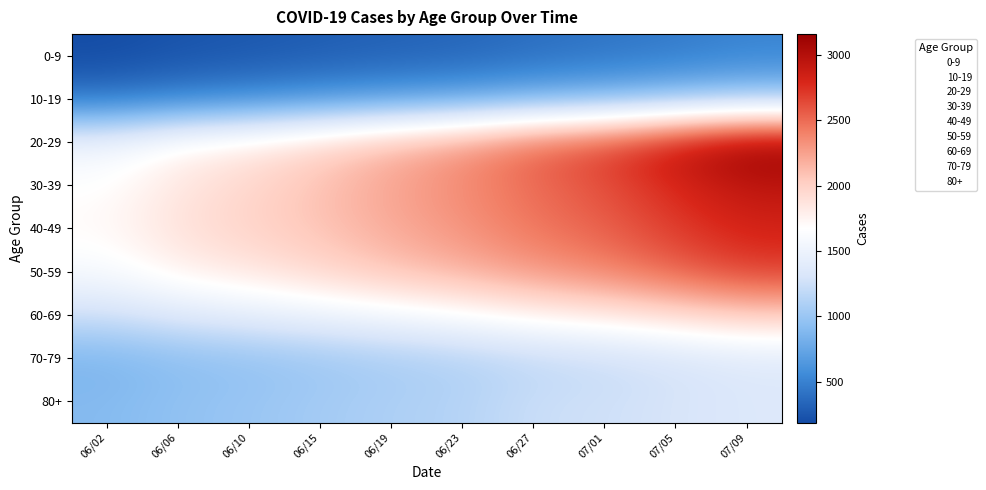

Rank the series at 06/27 from lowest to highest value.

0-9, 10-19, 70-79, 80+, 60-69, 50-59, 40-49, 30-39, 20-29